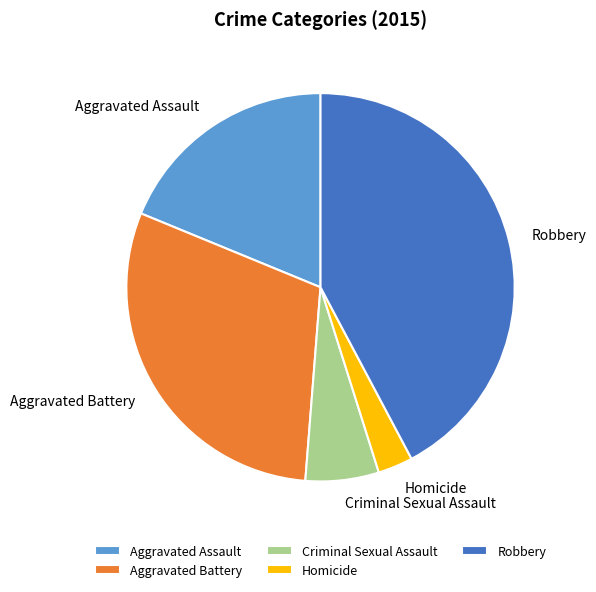

Which category has the smallest portion of the pie?

Homicide